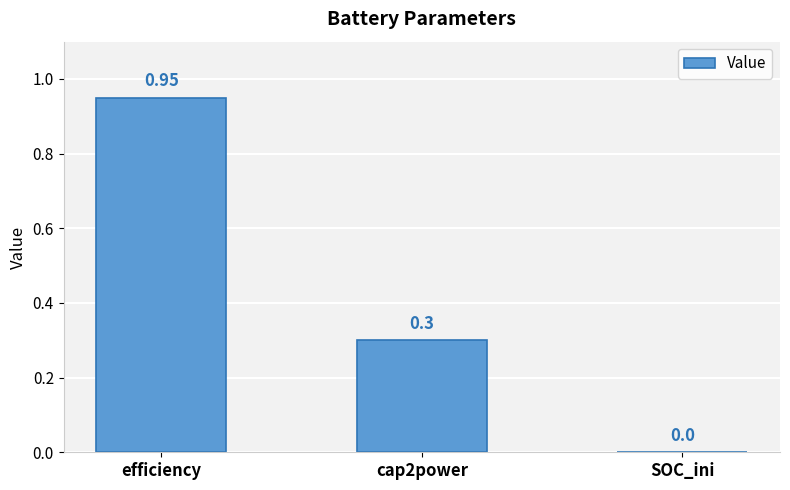

Where is the data nearest to the value 0?

SOC_ini